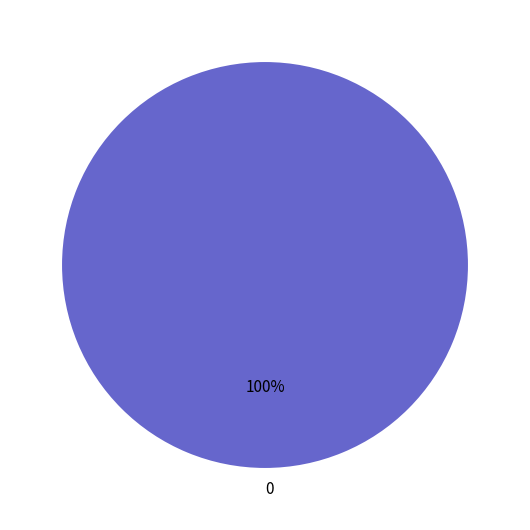

Is there any slice that represents more than half of the pie?

Yes